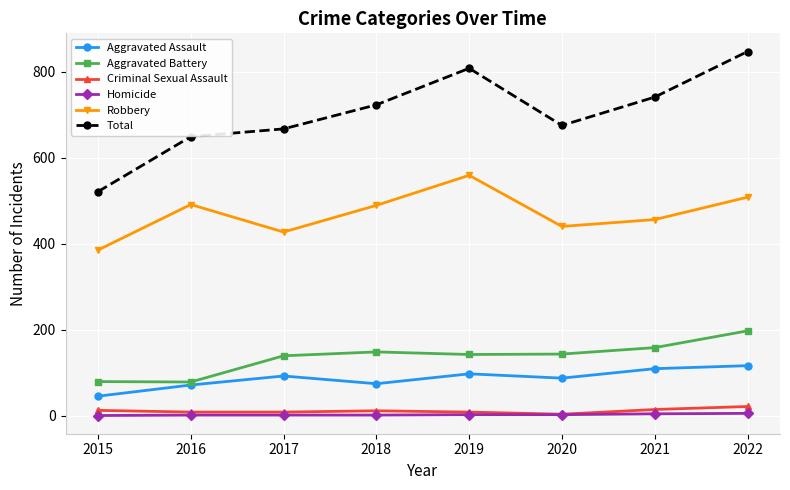

At which label is Total closest to 684?

2020